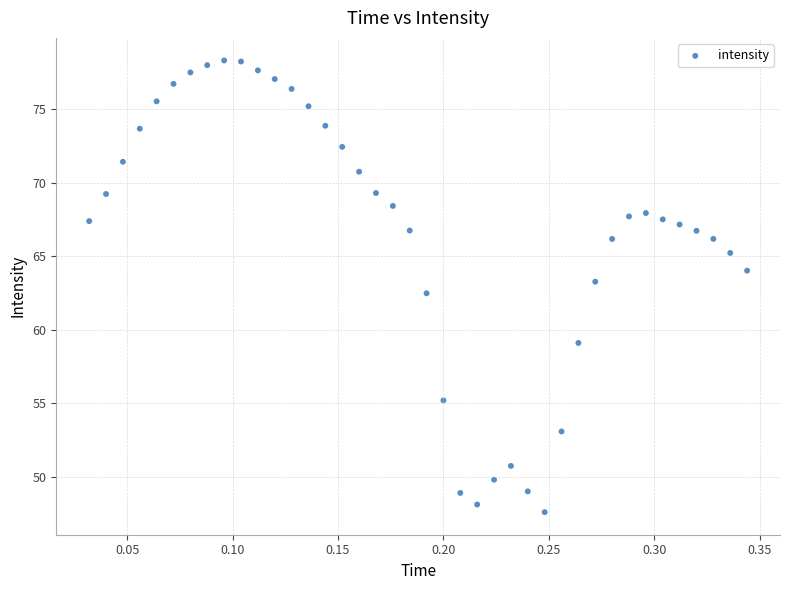

What Y value in the scatter plot is closest to 62?

62.5